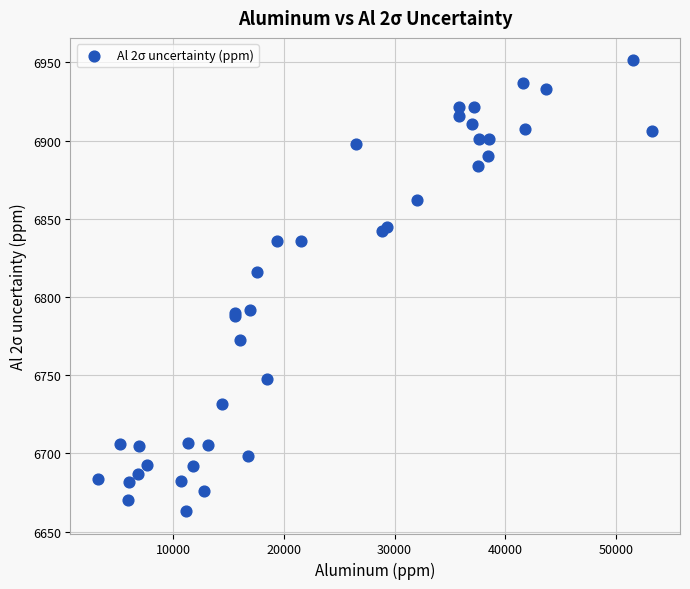

What Y value in the scatter plot is closest to 6807?

6815.9